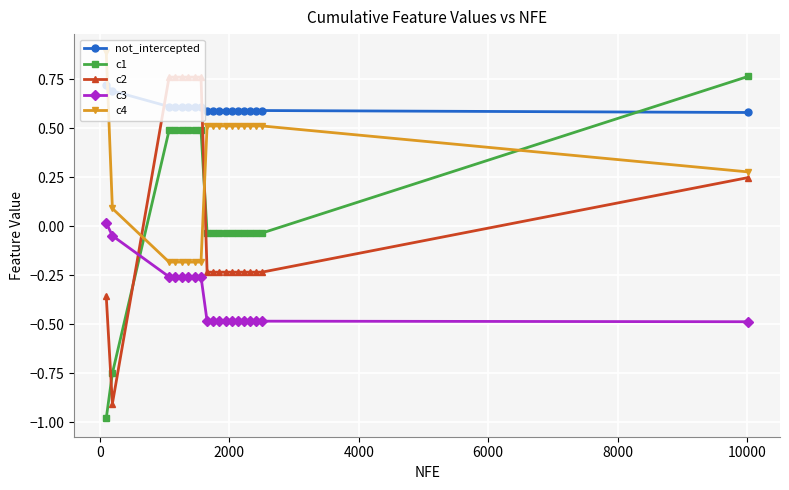

How many values in the c2 series exceed 0?

7